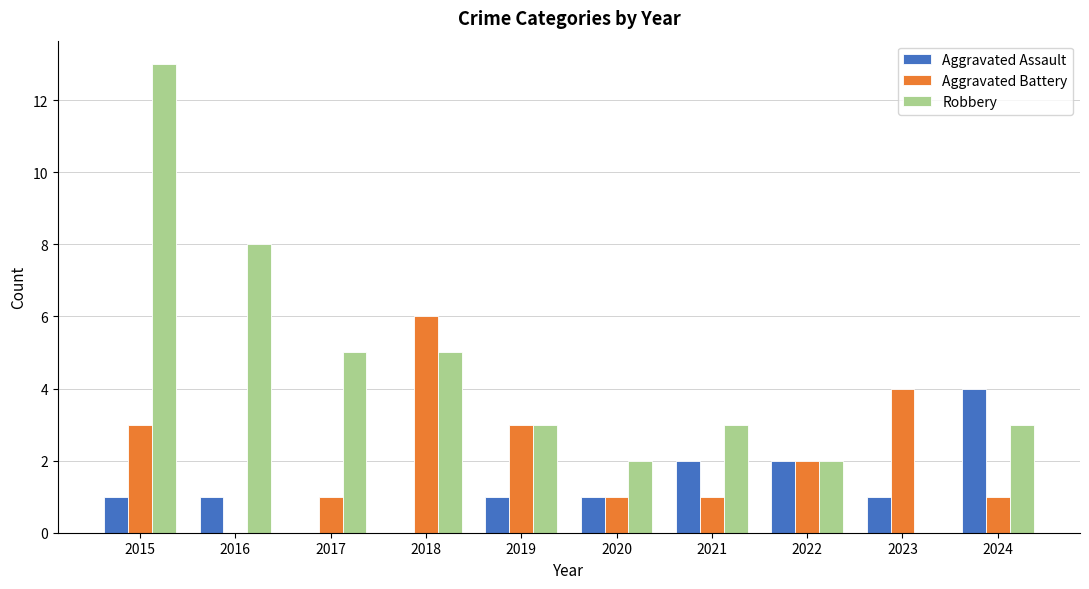

Is it true that Aggravated Battery equals 3 at 2015?

True